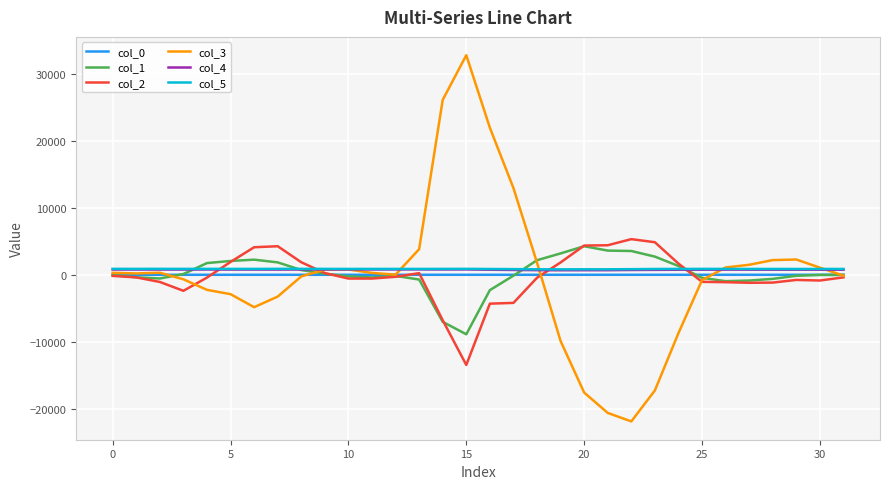

How many lines are shown in the chart?

6